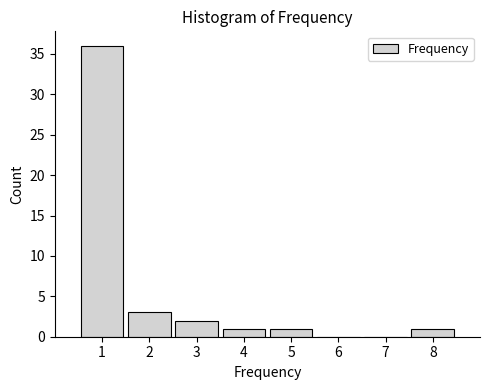

Which range on the x-axis has the tallest bar?

0.5 to 1.5